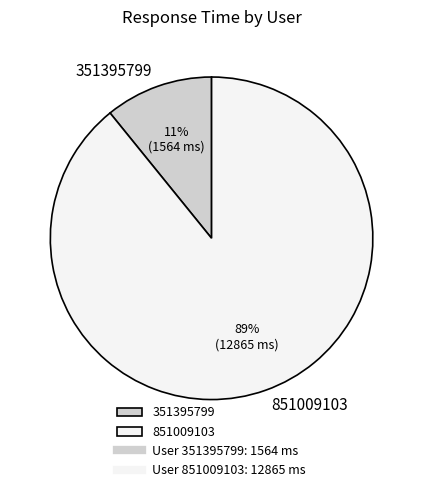

Combined, do 851009103 and 351395799 account for over 50%?

Yes